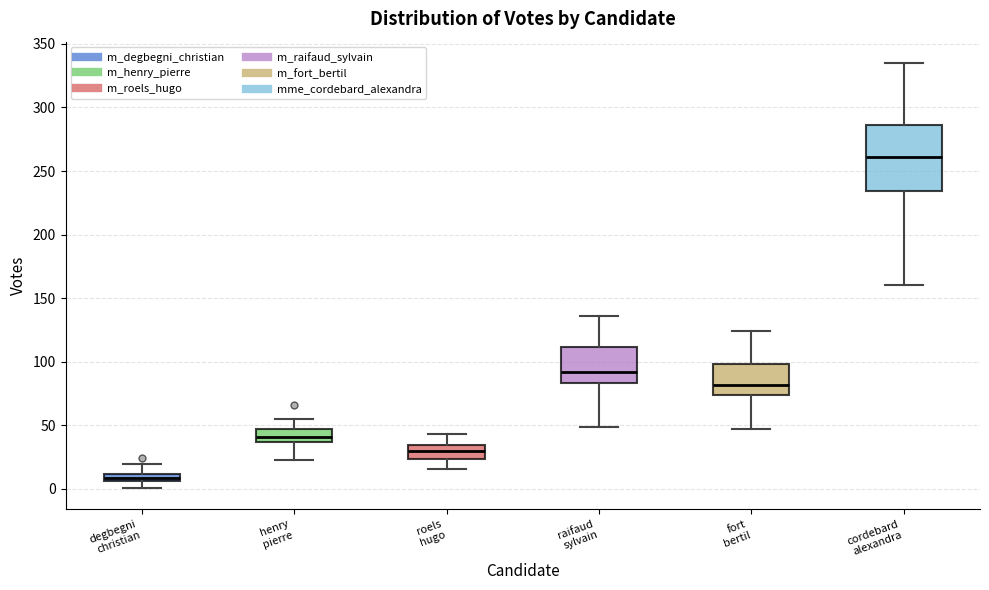

Which box's median line is the highest?

cordebard alexandra